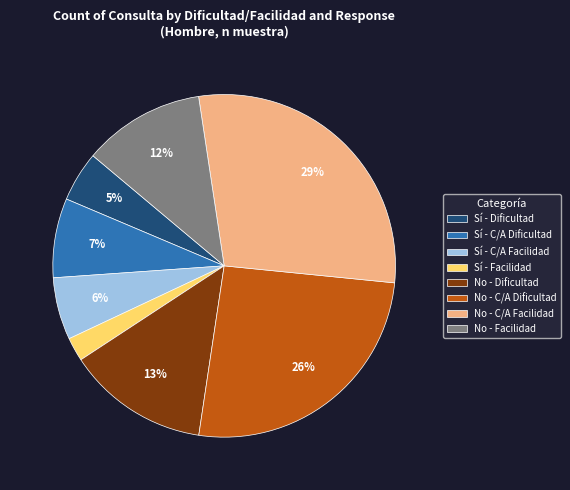

To the nearest percent, what is the difference between the largest and smallest slice percentages?

27%